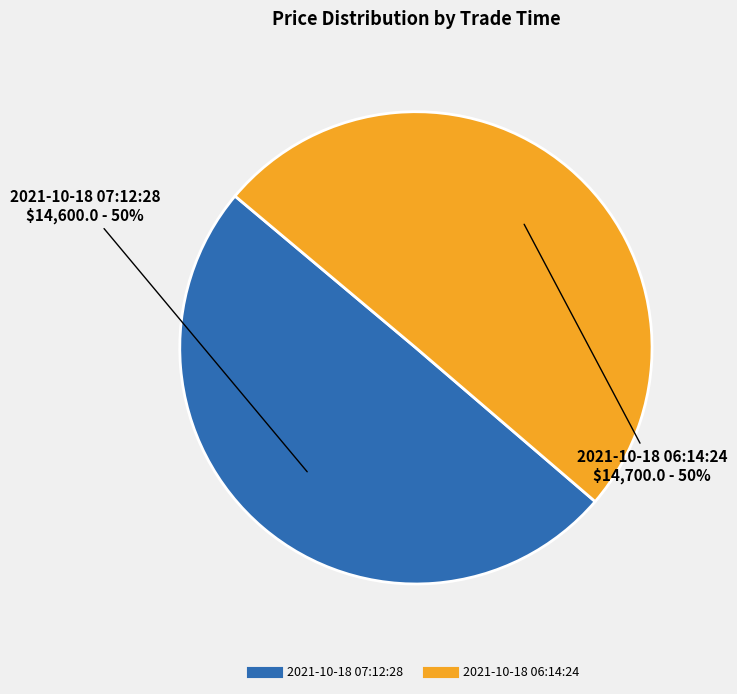

Do 2021-10-18 06:14:24 and 2021-10-18 07:12:28 together represent more than half of the pie?

Yes